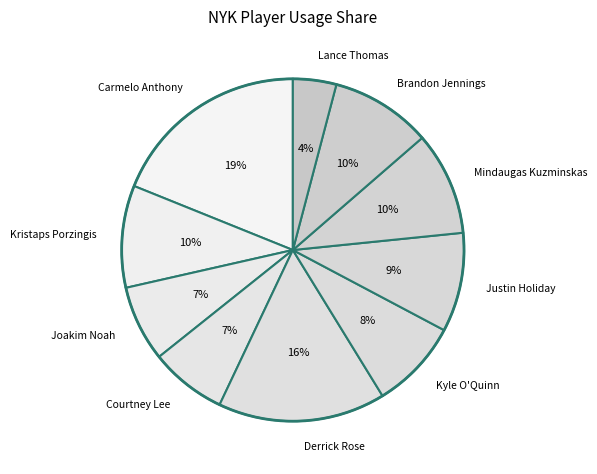

What is the largest slice in the pie chart?

Carmelo Anthony